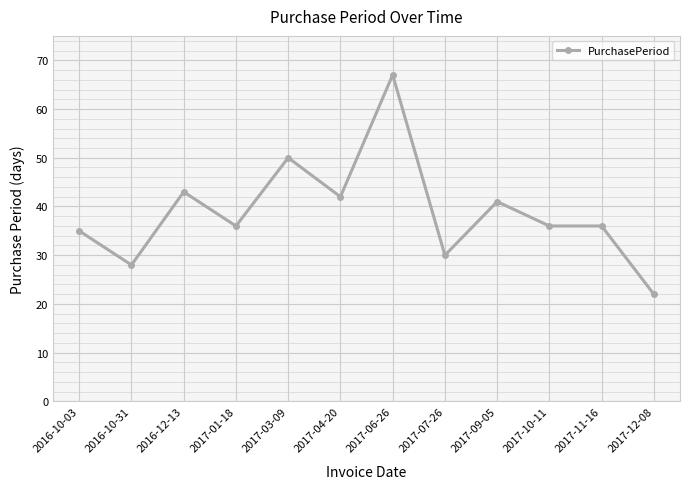

True or false: the data has more than 1 interior local peaks.

True